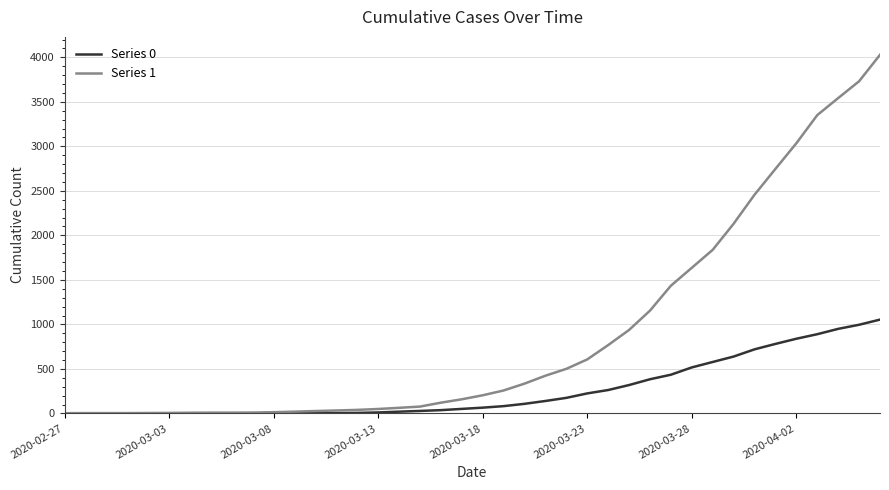

Which series has the largest range (max minus min)?

Series 1